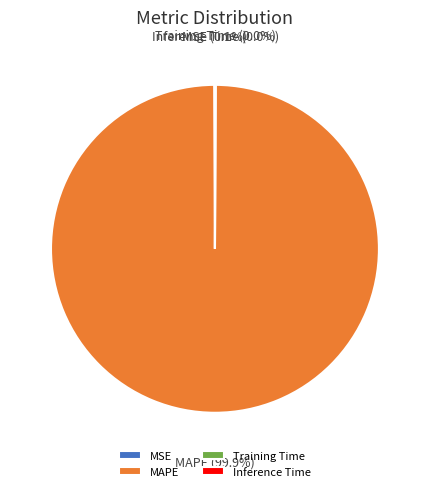

Which category accounts for the majority?

MAPE